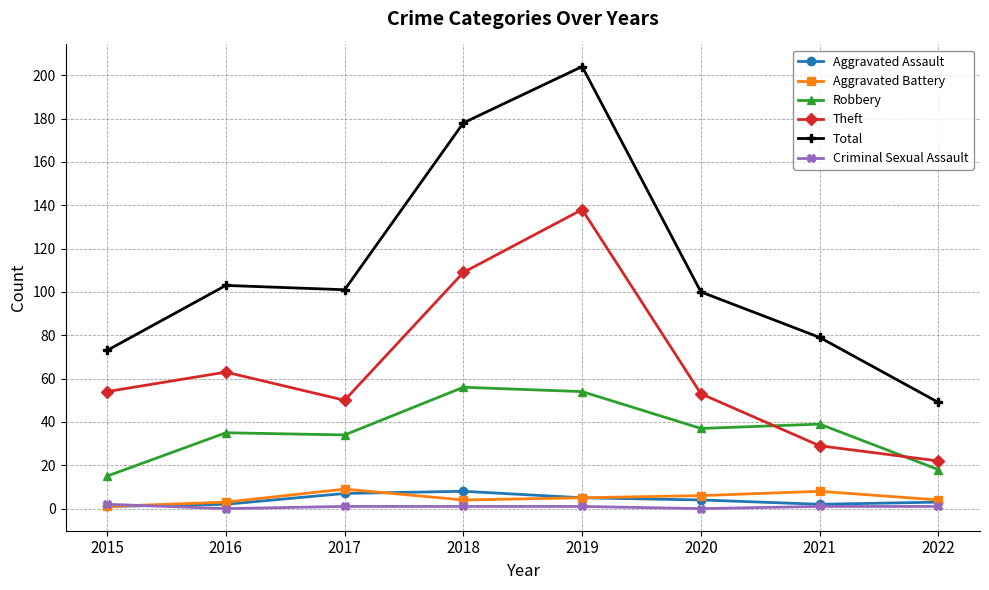

What are all the series names shown in the legend?

Aggravated Assault, Aggravated Battery, Robbery, Theft, Total, Criminal Sexual Assault